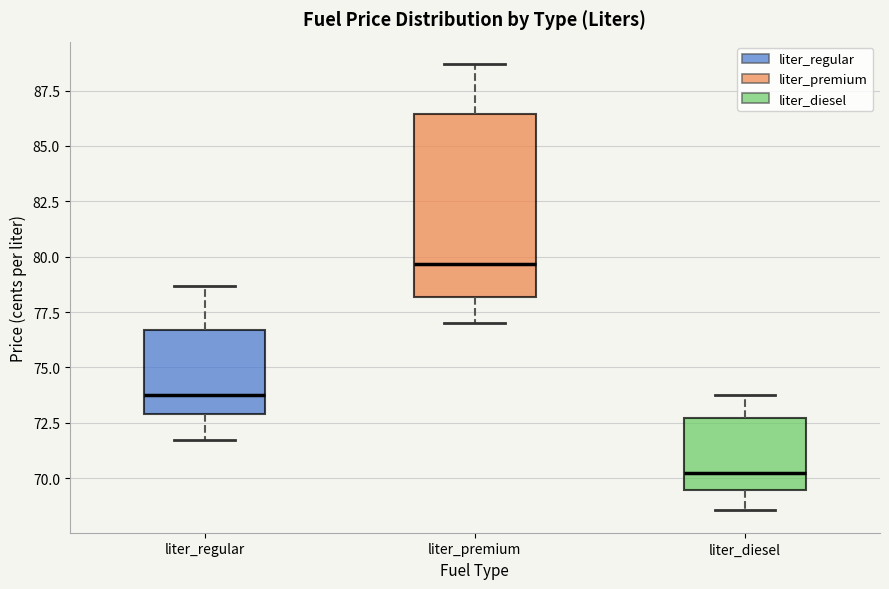

Reading left to right, read every box against the y-axis: the position of its median line, the range the box covers, and the ends of its whiskers. The values are not printed on the chart, so give them approximately, as read against the axis.

liter_regular: median 73.5, box 73.0 to 76.5, whiskers 71.5 to 78.5
liter_premium: median 79.5, box 78.0 to 86.5, whiskers 77.0 to 88.5
liter_diesel: median 70.0, box 69.5 to 72.5, whiskers 68.5 to 73.5